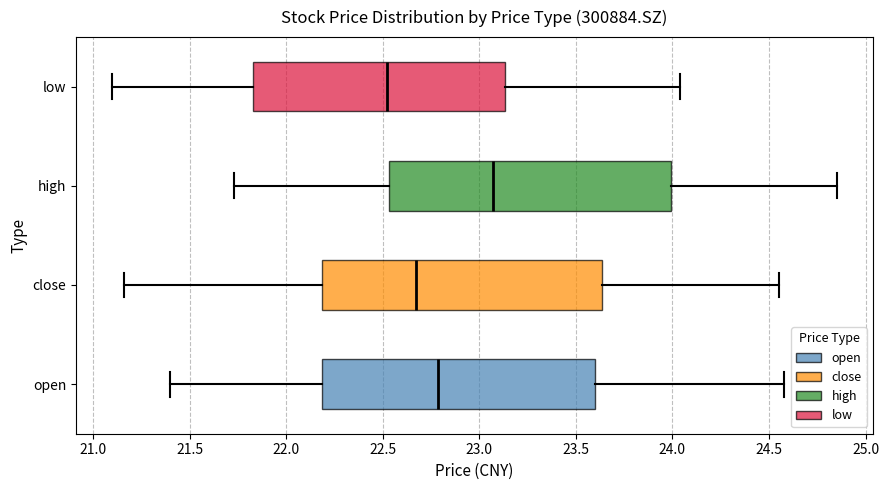

Reading bottom to top, transcribe this box plot: for each box, give where its median line is, the range the box spans, and where its two whiskers end, as read against the x-axis. The values are not printed on the chart, so give them approximately, as read against the axis.

open: median 22.80, box 22.20 to 23.60, whiskers 21.40 to 24.60
close: median 22.70, box 22.20 to 23.65, whiskers 21.15 to 24.55
high: median 23.05, box 22.55 to 24.00, whiskers 21.75 to 24.85
low: median 22.50, box 21.85 to 23.15, whiskers 21.10 to 24.05